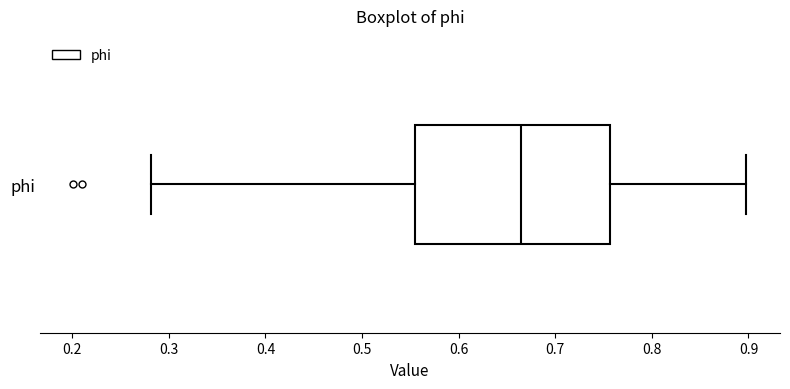

Read this box plot against the x-axis: the position of the median line, the range covered by the box, and the ends of both whiskers. The values are not printed on the chart, so give them approximately, as read against the axis.

median 0.67, box 0.56 to 0.76, whiskers 0.28 to 0.90